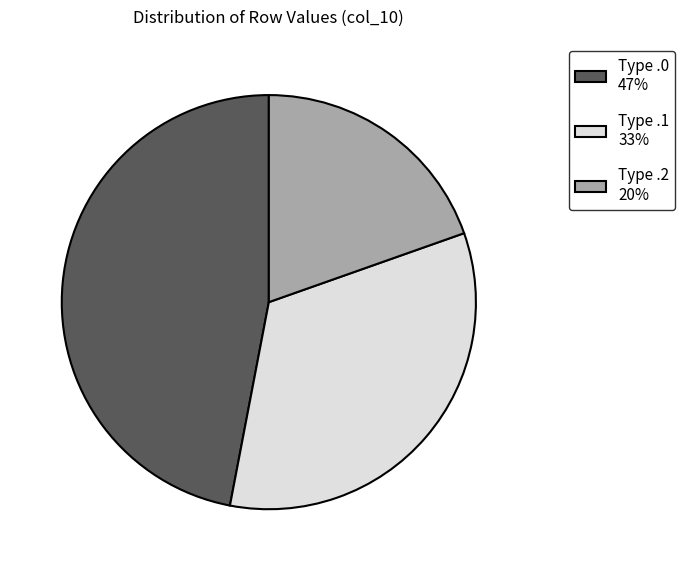

Which category has the biggest portion of the pie?

Type .0 47%